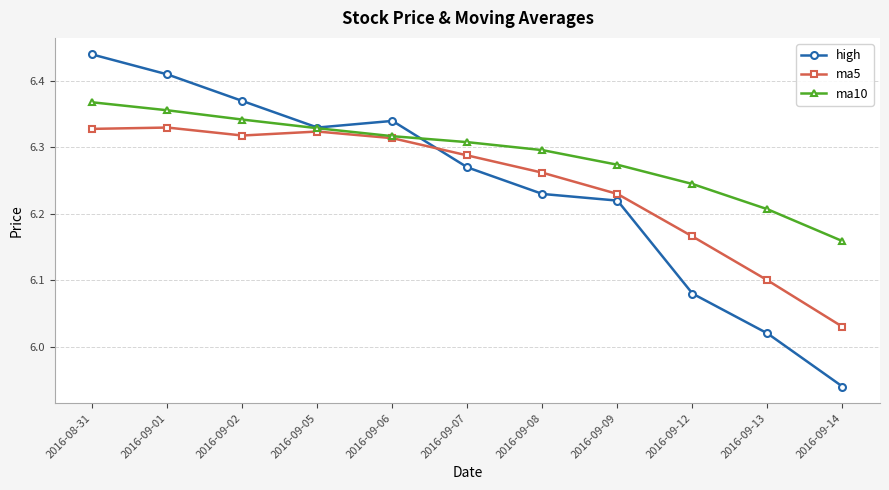

What is the label of the 6th point from the right?

2016-09-07